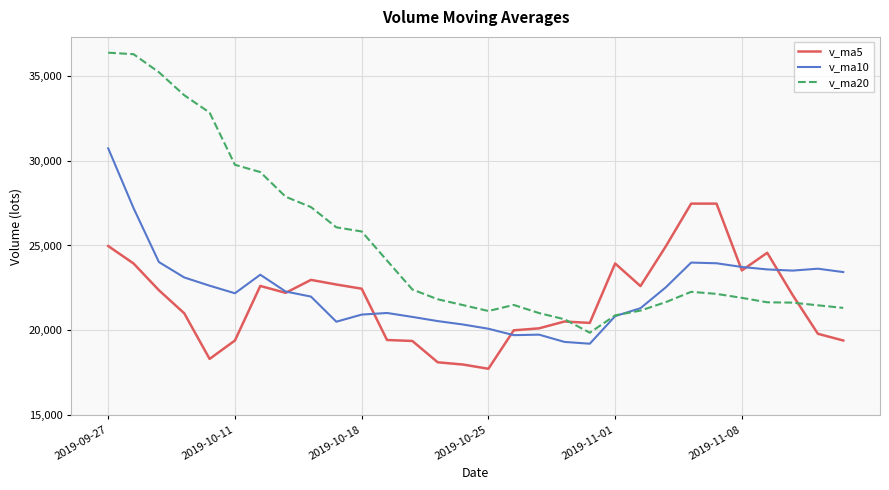

What is the highest value of the v_ma5 series?

27468.9